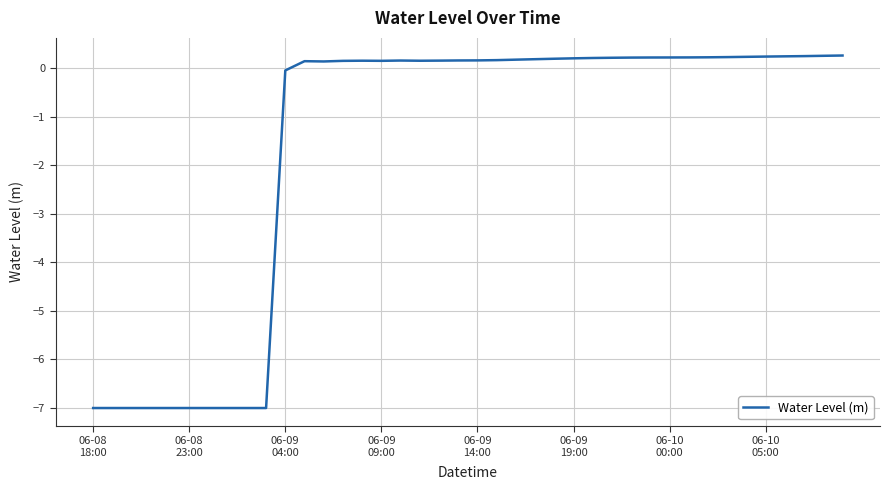

What is the average value?

-1.6